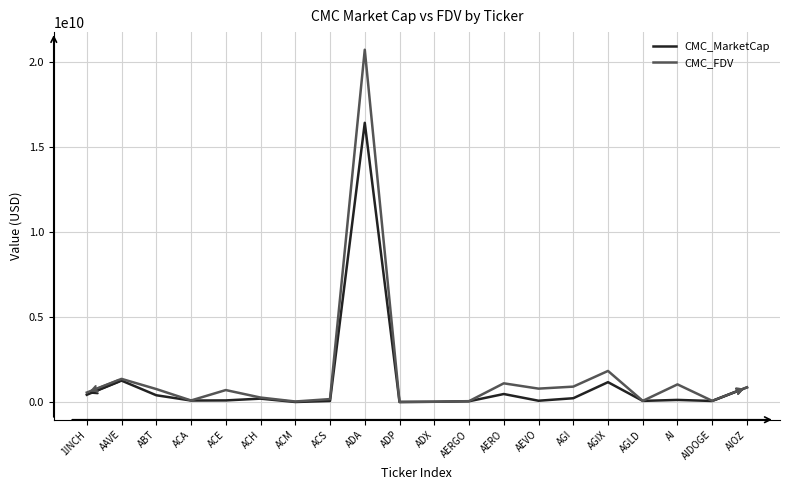

True or false: CMC_FDV has a value of 63671417.3 at AERGO.

True